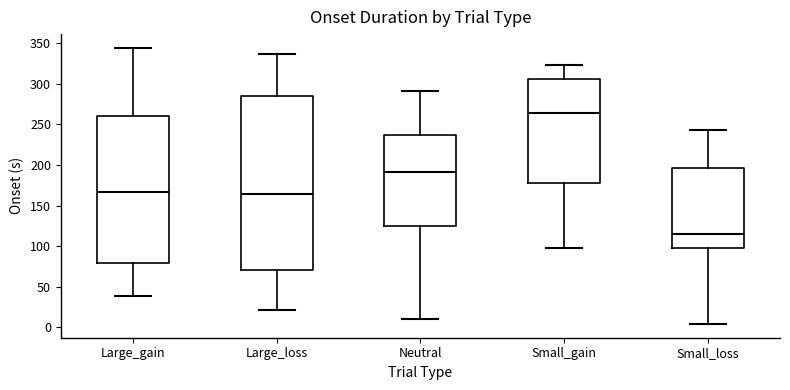

Where does the upper whisker of the box for Large_loss end on the y-axis? The values are not printed on the chart, so give them approximately, as read against the axis.

335